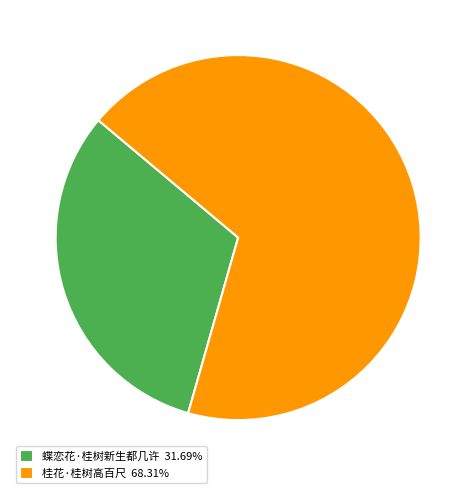

Combined, do 蝶恋花·桂树新生都几许 31.69% and 桂花·桂树高百尺 68.31% account for over 50%?

Yes